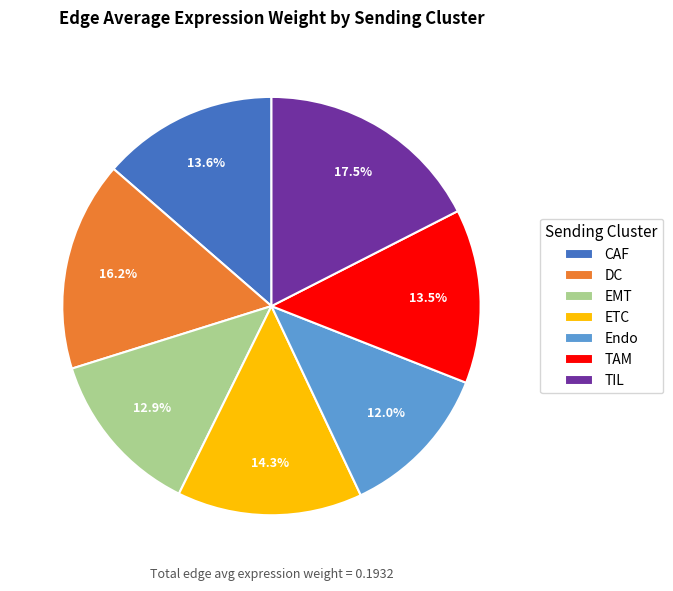

To the nearest percent, what portion does CAF represent?

14%